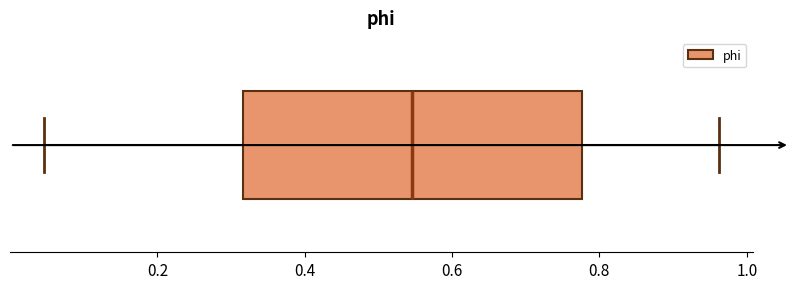

Read this box plot against the x-axis: the position of the median line, the range covered by the box, and the ends of both whiskers. The values are not printed on the chart, so give them approximately, as read against the axis.

median 0.54, box 0.32 to 0.78, whiskers 0.04 to 0.96